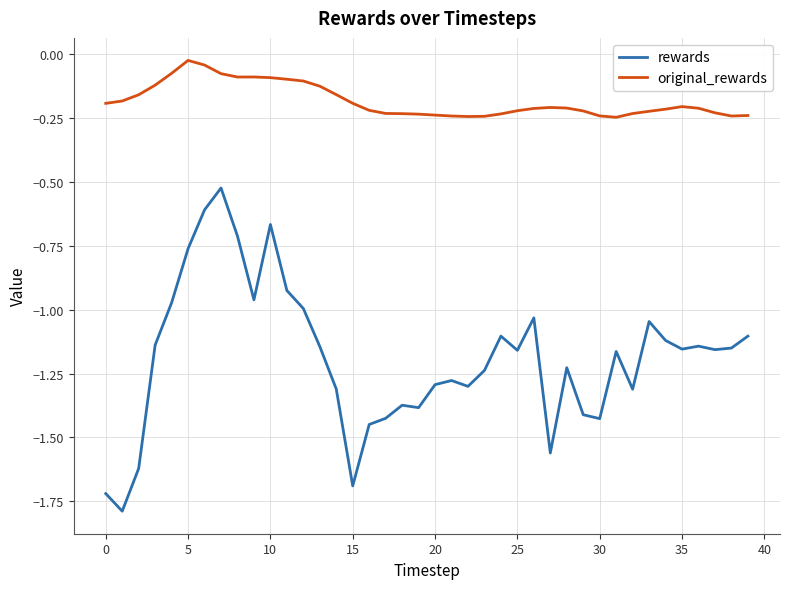

What are all the series names shown in the legend?

rewards, original_rewards